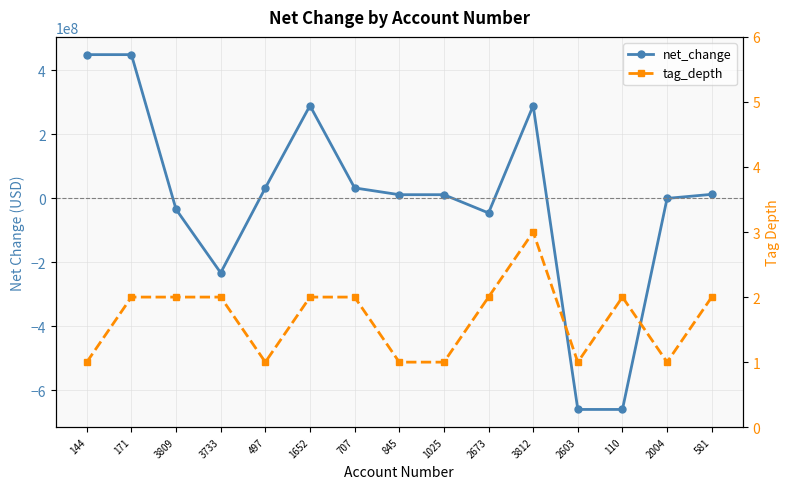

Does the chart have visible grid lines?

Yes